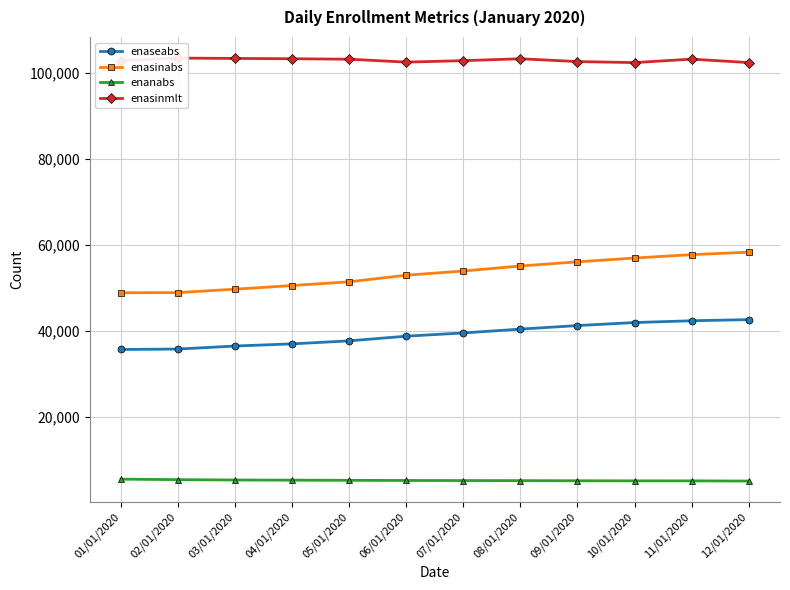

What is the difference between the highest and lowest values at 12/01/2020?

97309